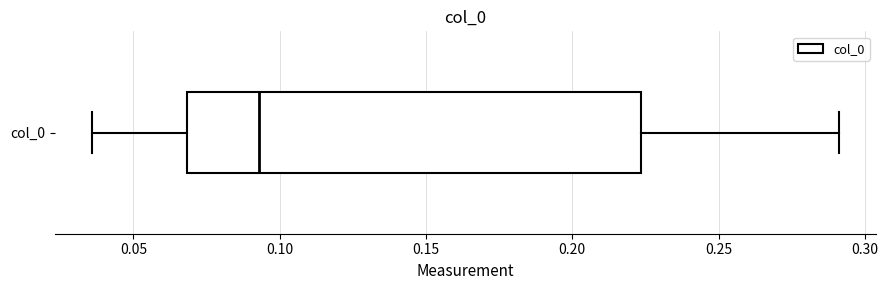

Read this box plot against the x-axis: the position of the median line, the range covered by the box, and the ends of both whiskers. The values are not printed on the chart, so give them approximately, as read against the axis.

median 0.095, box 0.070 to 0.225, whiskers 0.035 to 0.290